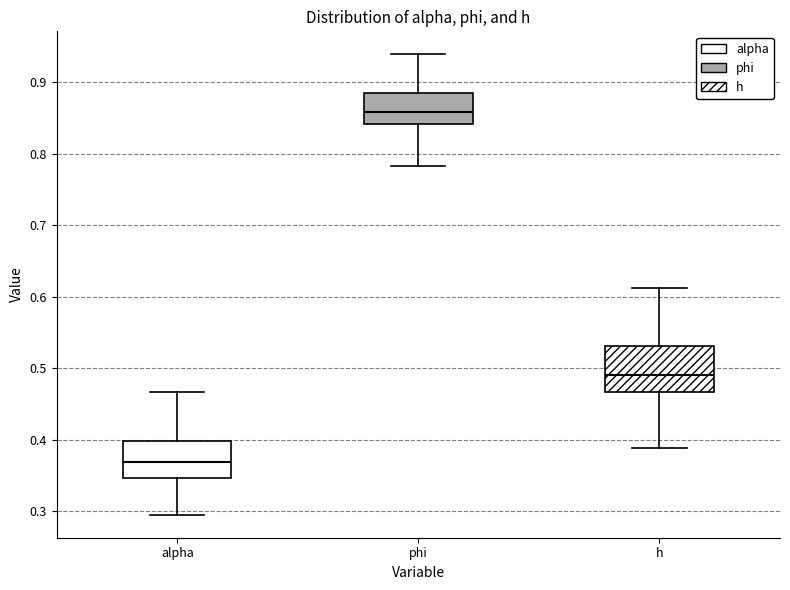

Reading left to right, read every box against the y-axis: the position of its median line, the range the box covers, and the ends of its whiskers. The values are not printed on the chart, so give them approximately, as read against the axis.

alpha: median 0.37, box 0.35 to 0.40, whiskers 0.29 to 0.47
phi: median 0.86, box 0.84 to 0.88, whiskers 0.78 to 0.94
h: median 0.49, box 0.47 to 0.53, whiskers 0.39 to 0.61